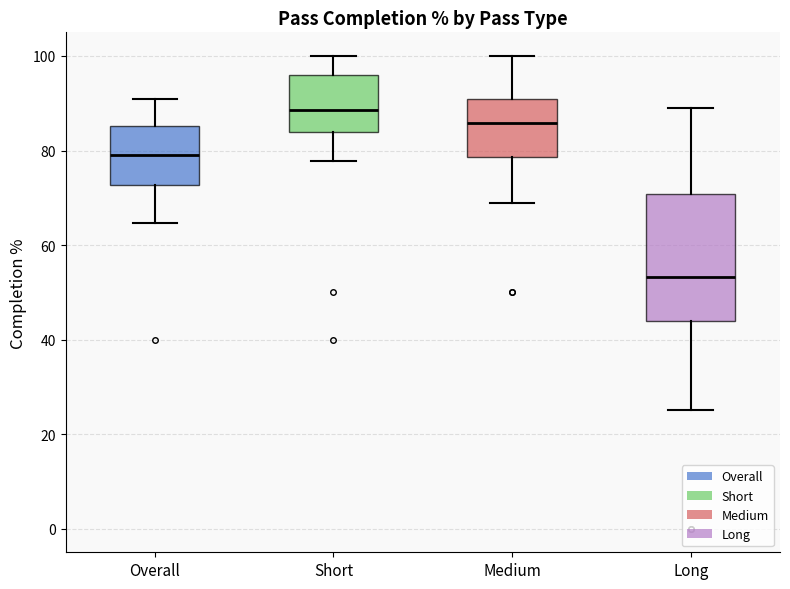

Which box is the tallest, from its lower edge to its upper edge?

Long